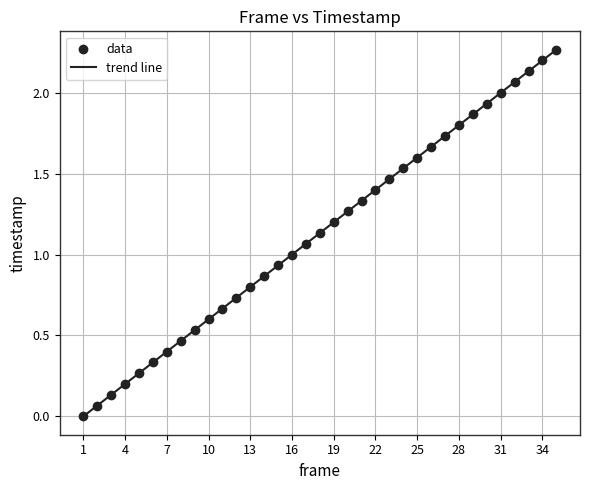

What is the range of X values (max minus min)?

34.0